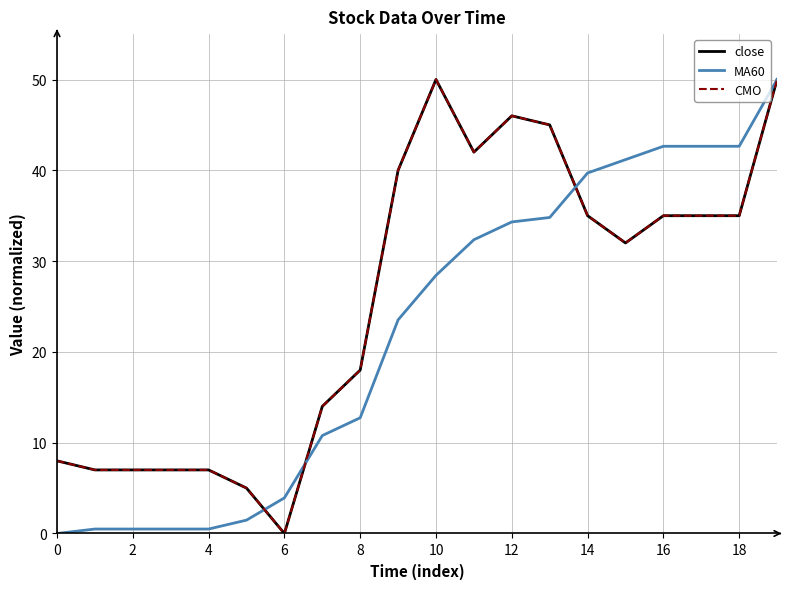

What is the greatest value displayed?

50.0